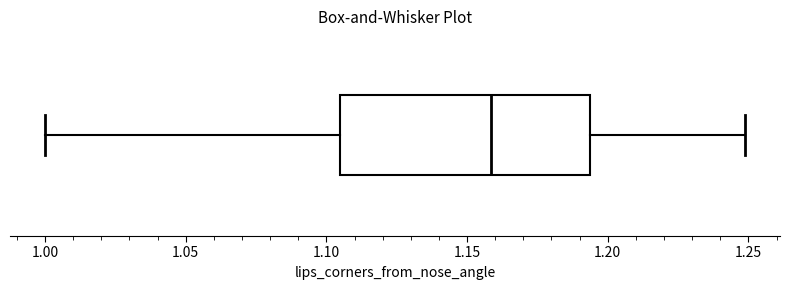

Transcribe this box plot: give where the median line is, the range the box spans, and where the two whiskers end, as read against the x-axis. The values are not printed on the chart, so give them approximately, as read against the axis.

median 1.160, box 1.105 to 1.195, whiskers 1.000 to 1.250